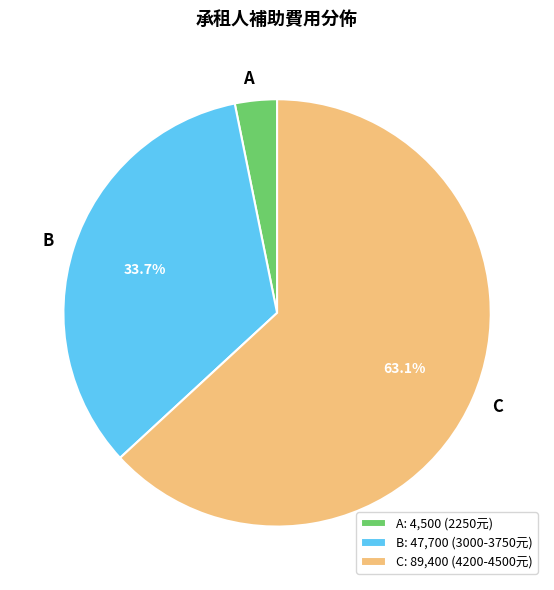

Do A: 4,500 (2250元) and C: 89,400 (4200-4500元) together represent more than half of the pie?

Yes